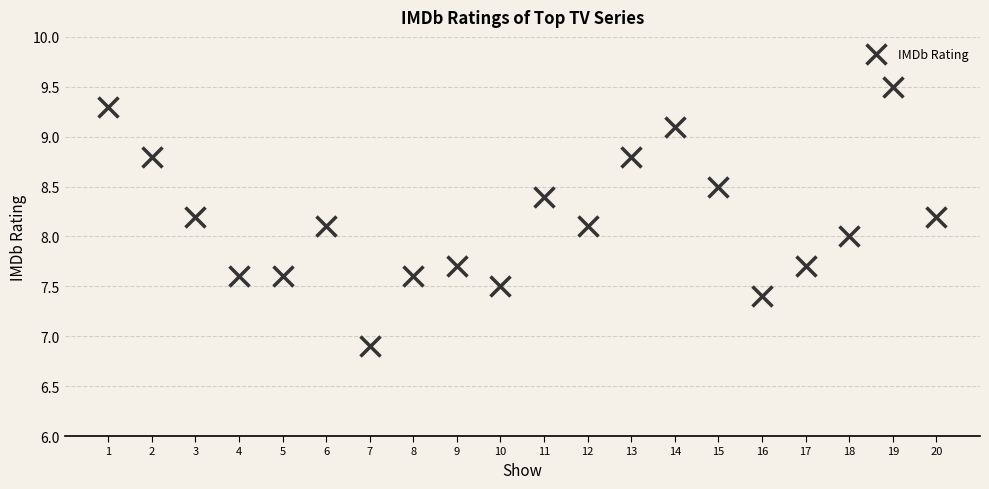

How many data points does each series have?

20